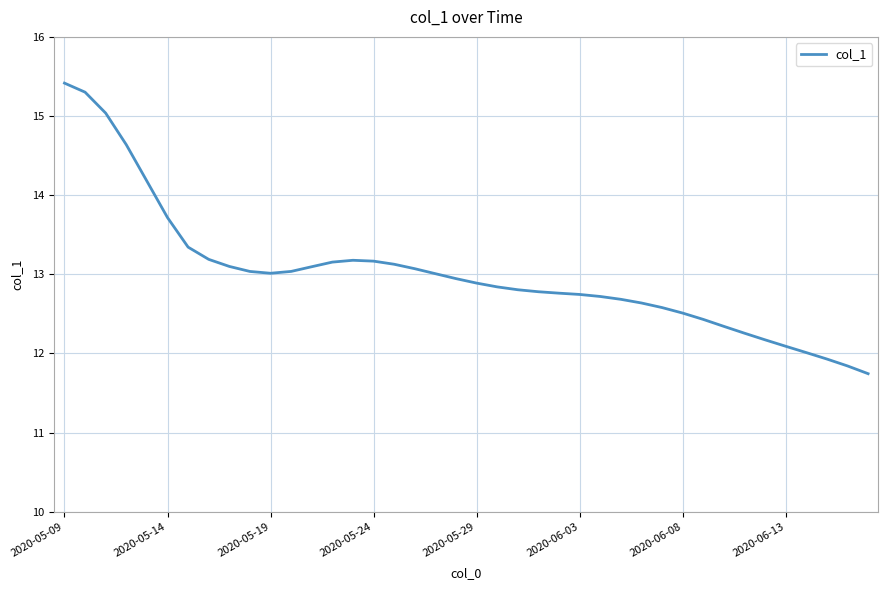

What is the maximum value shown in the chart?

15.4